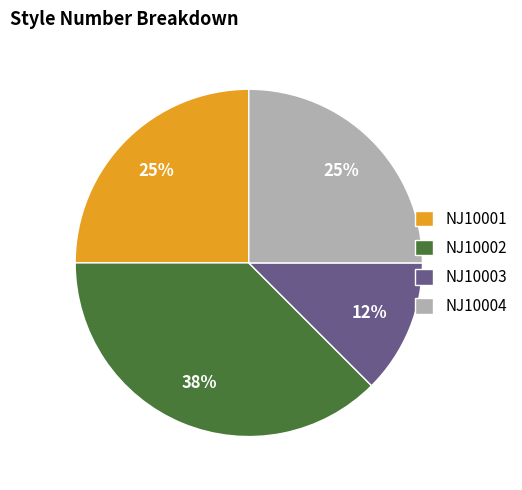

The NJ10003 slice represents 12% of the pie. True or false?

True